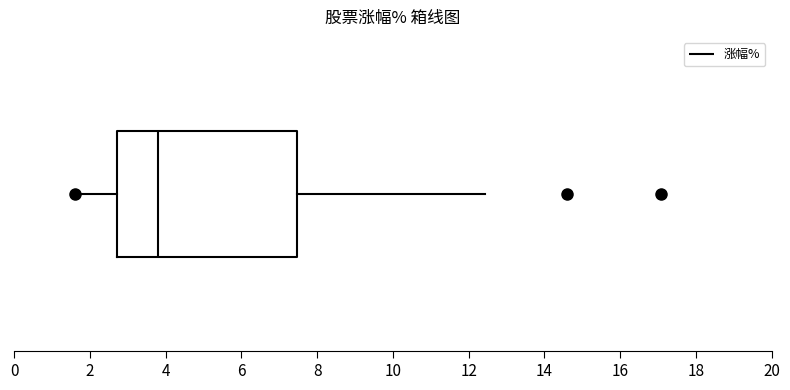

Where is the left edge of the box on the x-axis? The values are not printed on the chart, so give them approximately, as read against the axis.

2.8